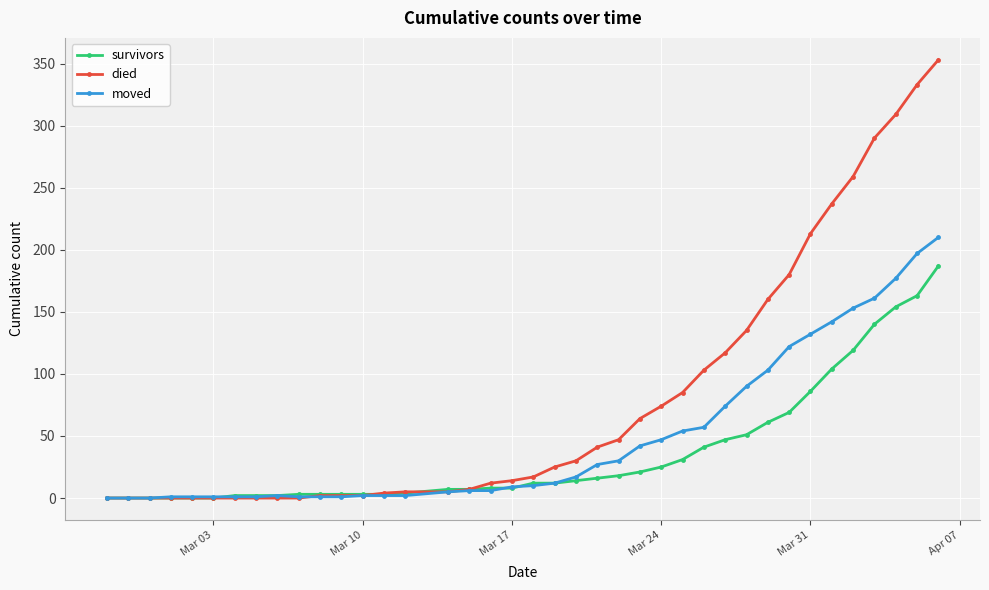

What is the average value of the moved series?

49